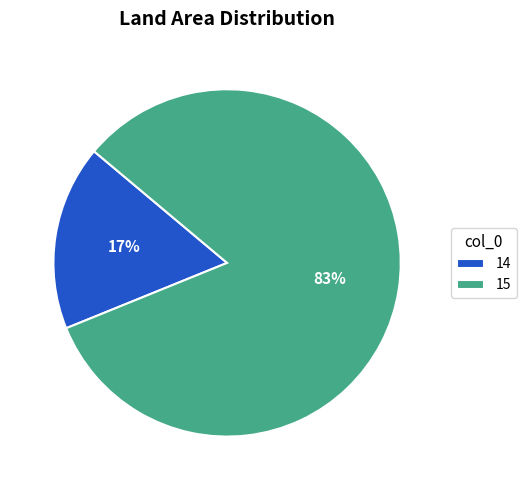

Combined, do 14 and 15 account for over 50%?

Yes